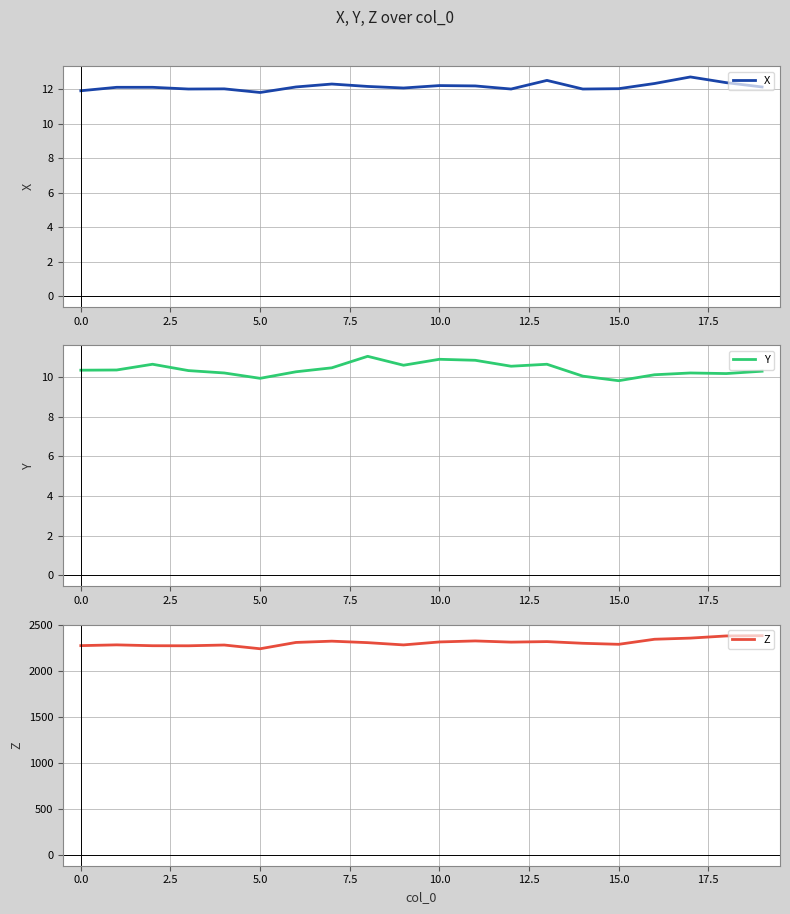

What is the highest value of the X series?

12.7